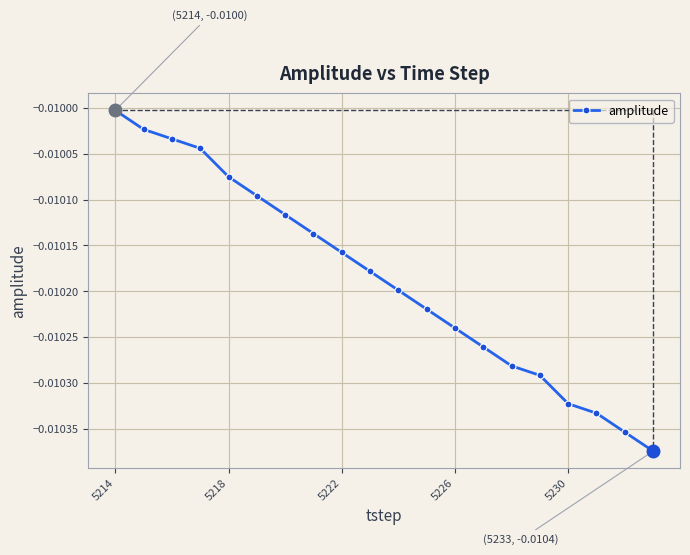

Does the chart display data point markers on the line(s)?

Yes